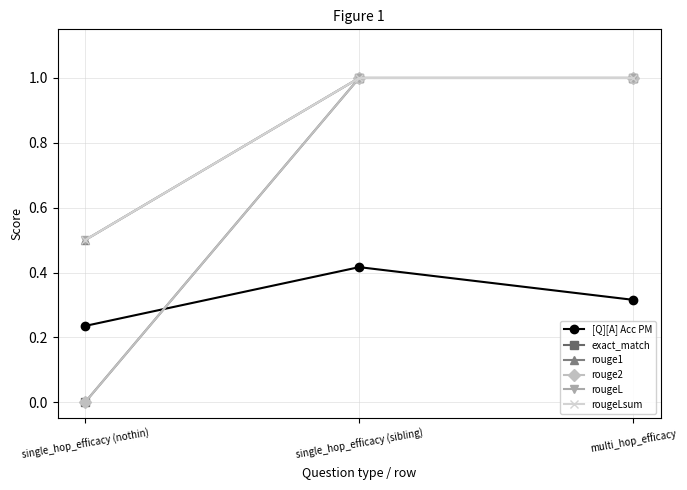

At which category is the sum across all series the highest?

single_hop_efficacy (sibling)